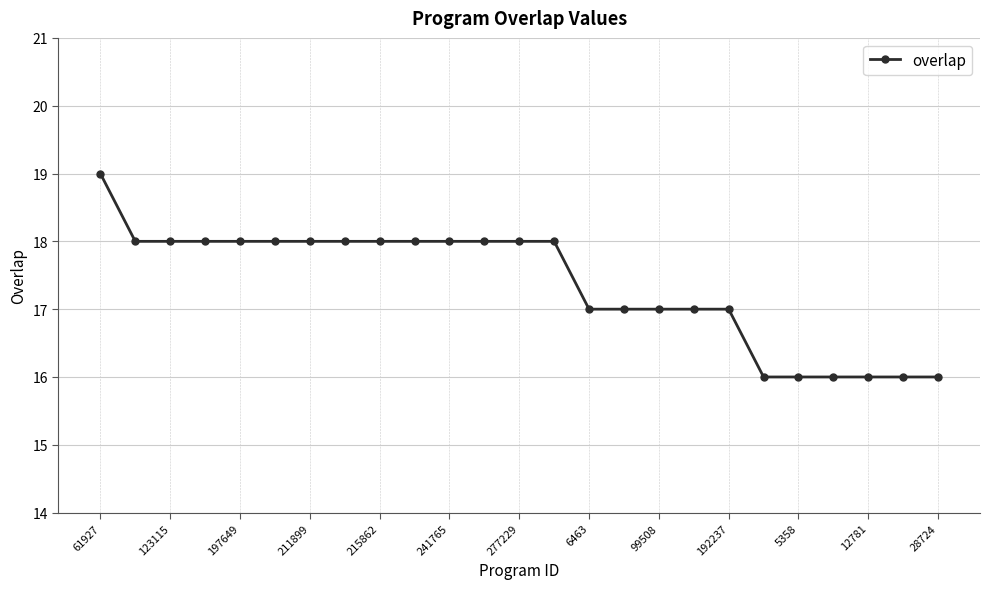

What is the greatest value displayed?

19